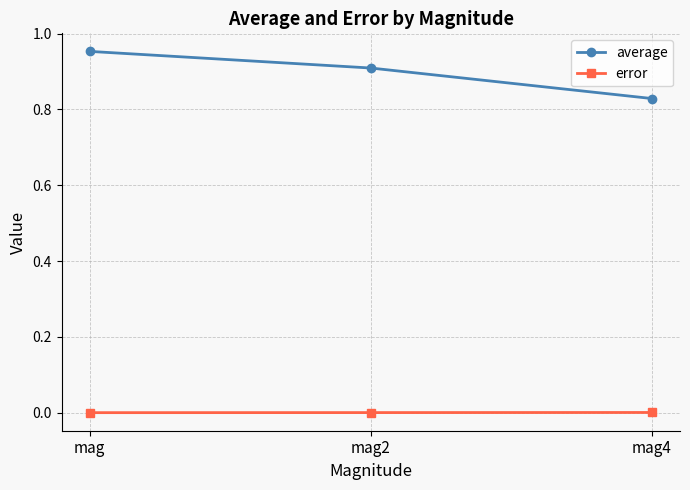

Which series has the widest spread of values?

average